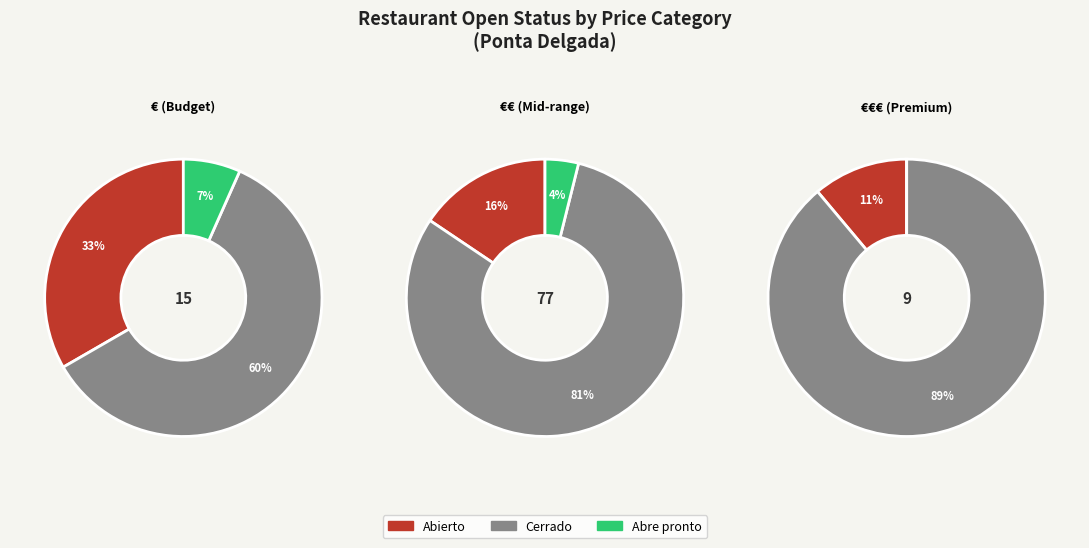

What percentage is NOT represented by Abre pronto?

96.0%